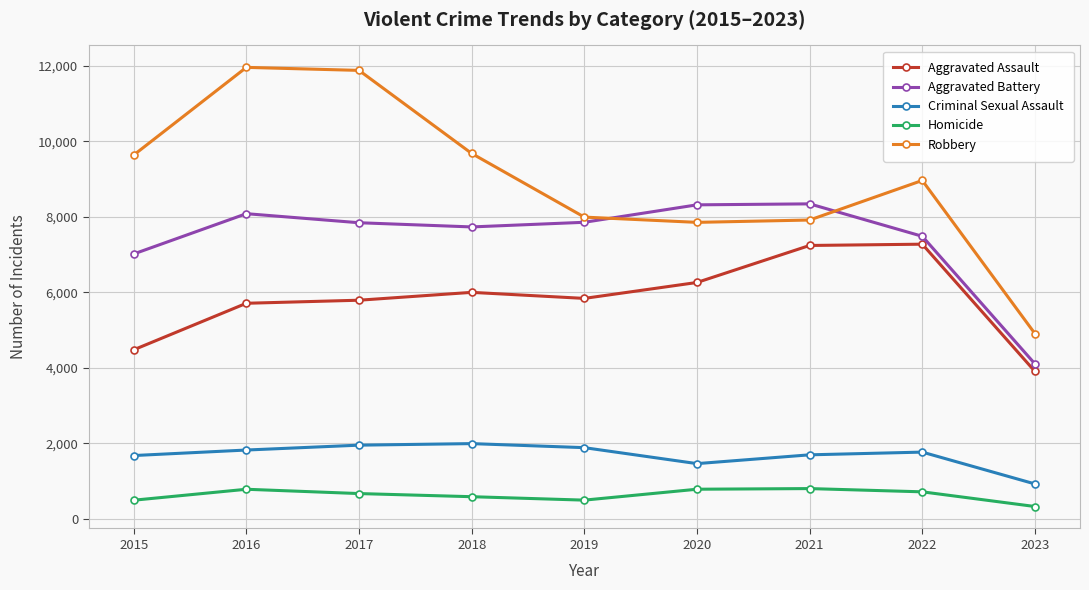

What are all the series names shown in the legend?

Aggravated Assault, Aggravated Battery, Criminal Sexual Assault, Homicide, Robbery